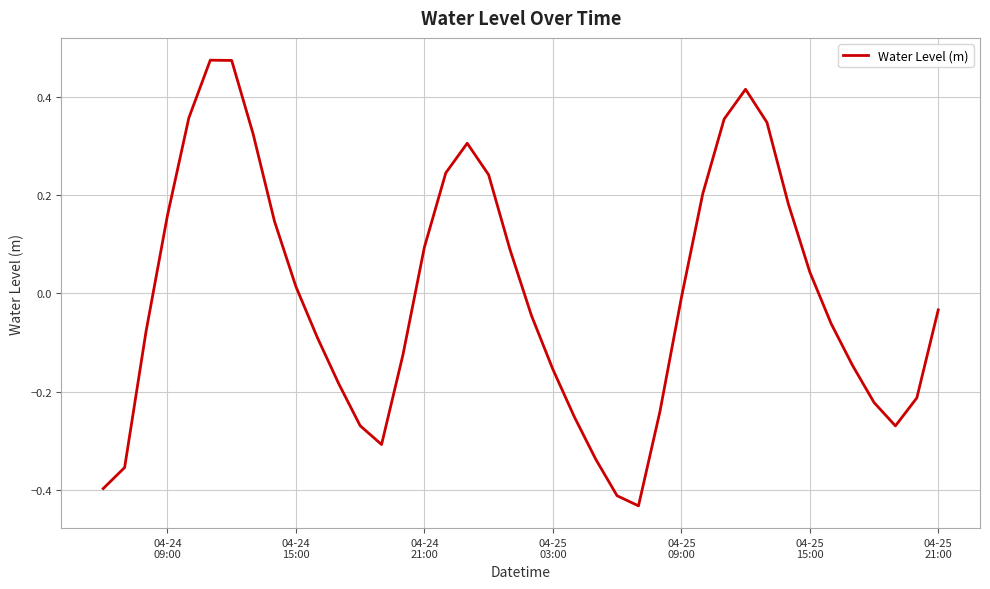

What is the difference between the maximum and minimum values?

0.9